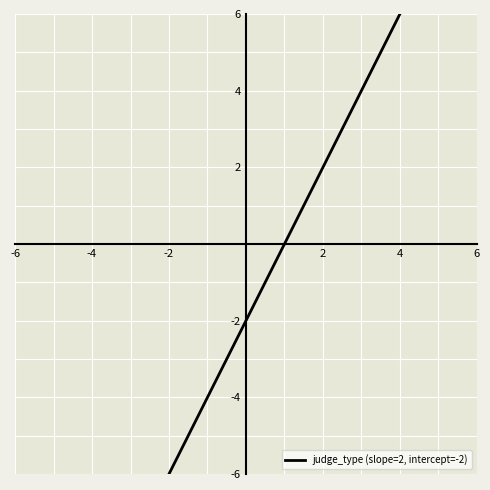

What is the average value?

1